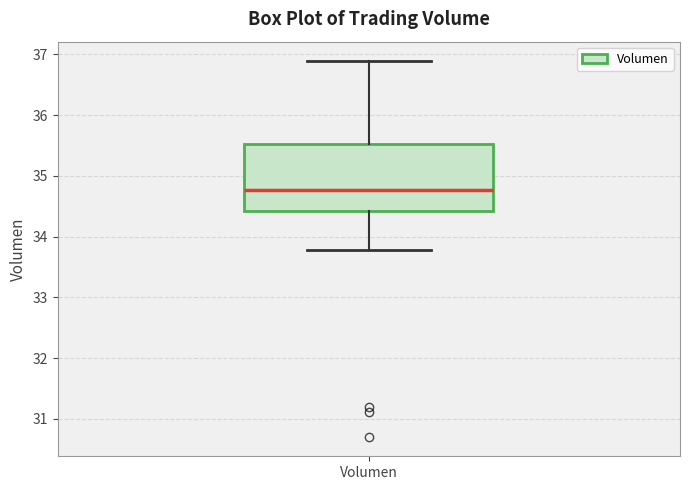

Transcribe this box plot: give where the median line is, the range the box spans, and where the two whiskers end, as read against the y-axis. The values are not printed on the chart, so give them approximately, as read against the axis.

median 34.8, box 34.4 to 35.5, whiskers 33.8 to 36.9